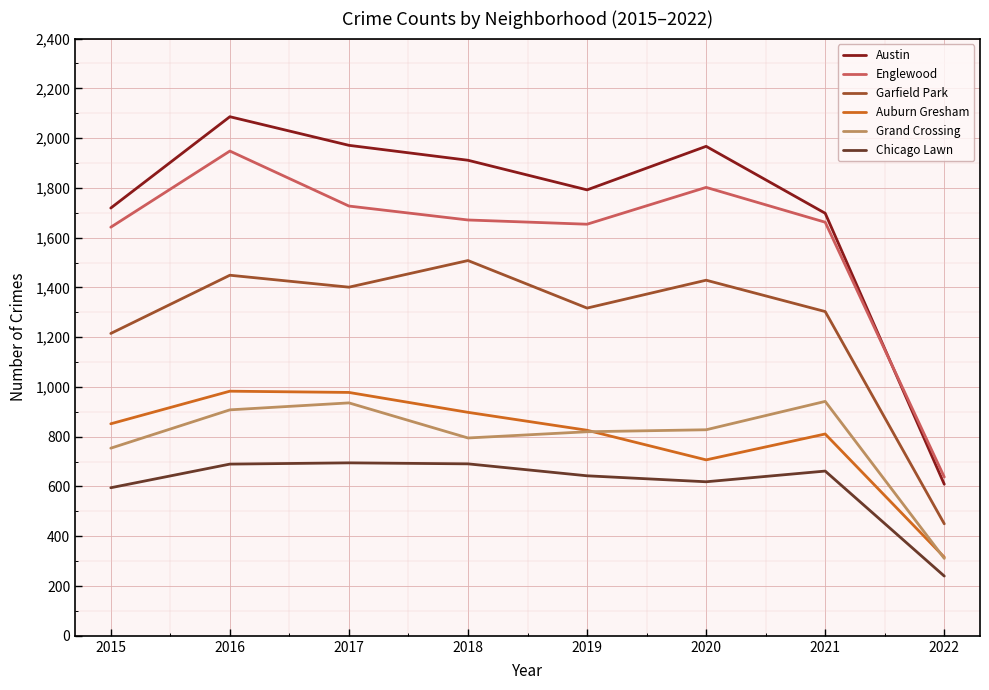

Which category has the highest value in the Austin series?

2016